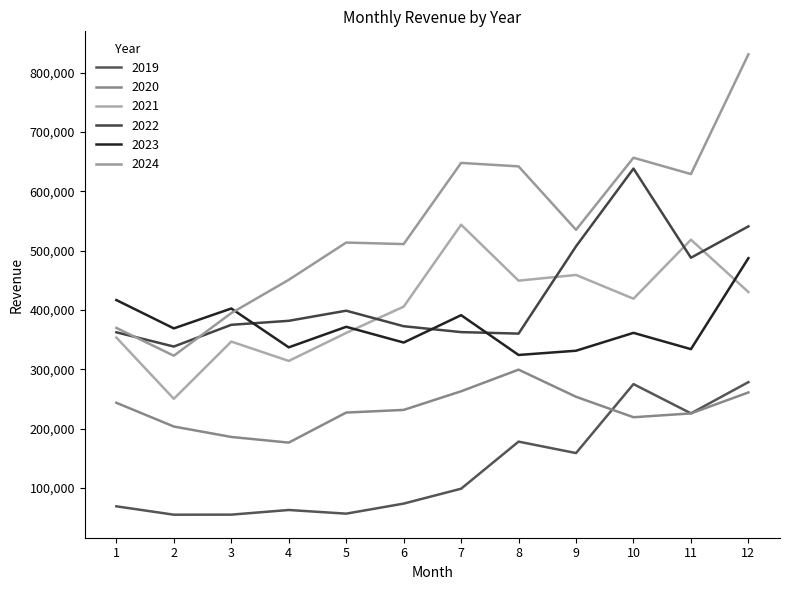

True or false: 2020 has a value of 185876.6 at 3.

True